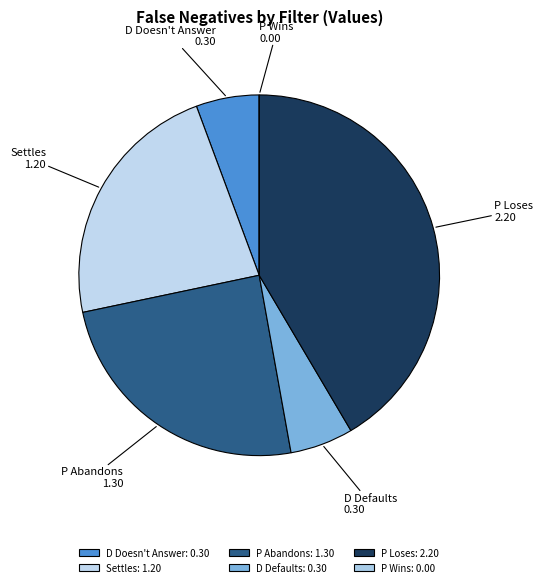

Between D Doesn't Answer and P Loses, which is larger?

P Loses